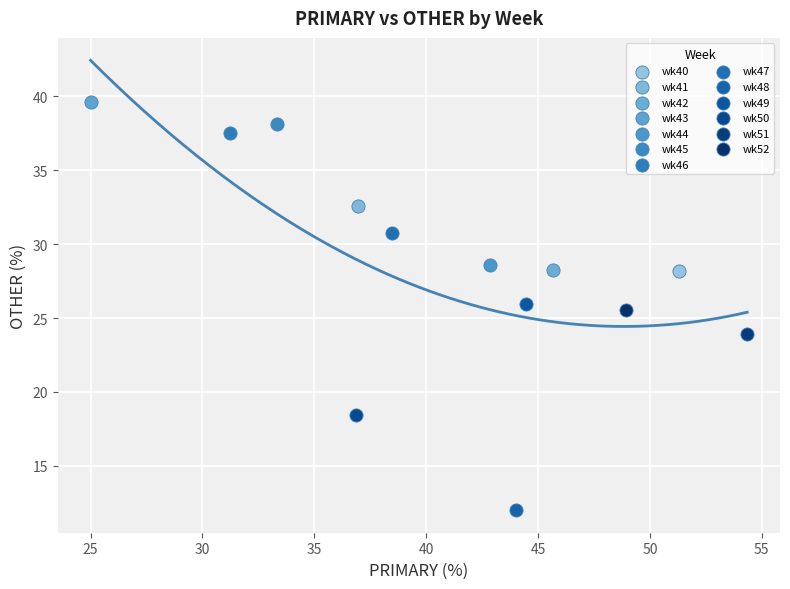

Which series reaches the maximum Y coordinate?

wk43